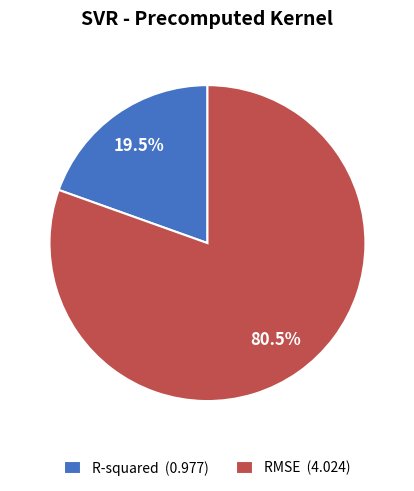

How many slices are in this pie chart?

2